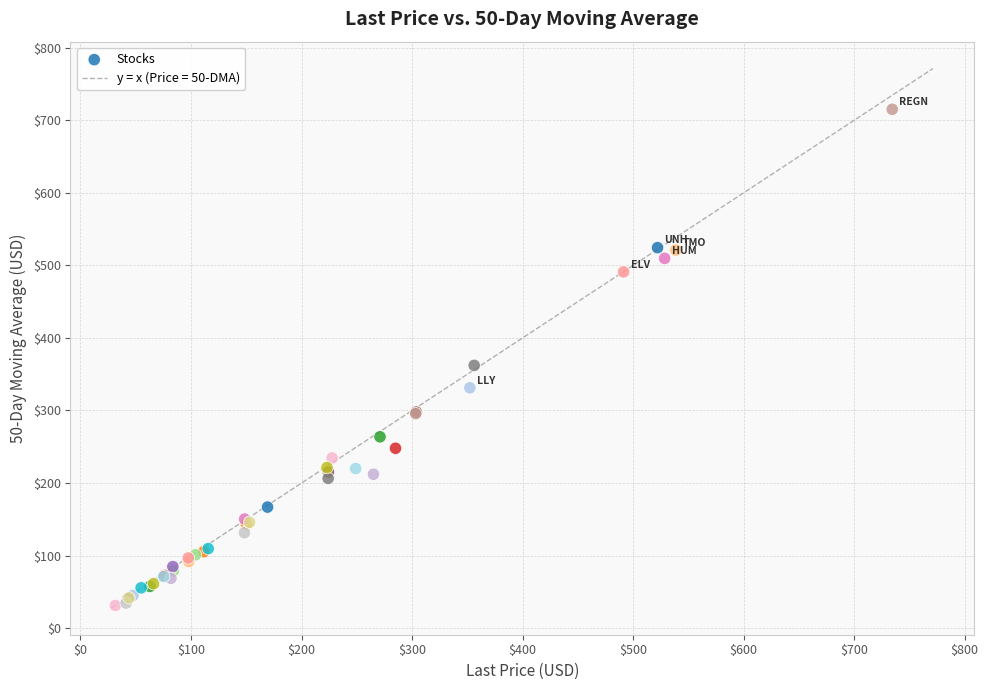

What Y value in the scatter plot is closest to 373?

362.2